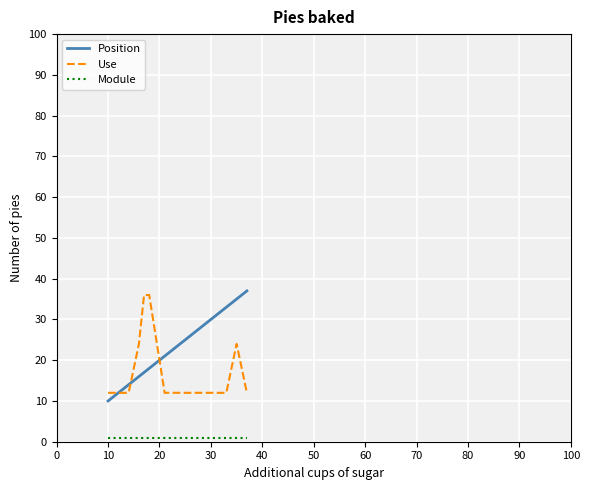

Rank the series by their average value, from lowest to highest.

Module, Use, Position